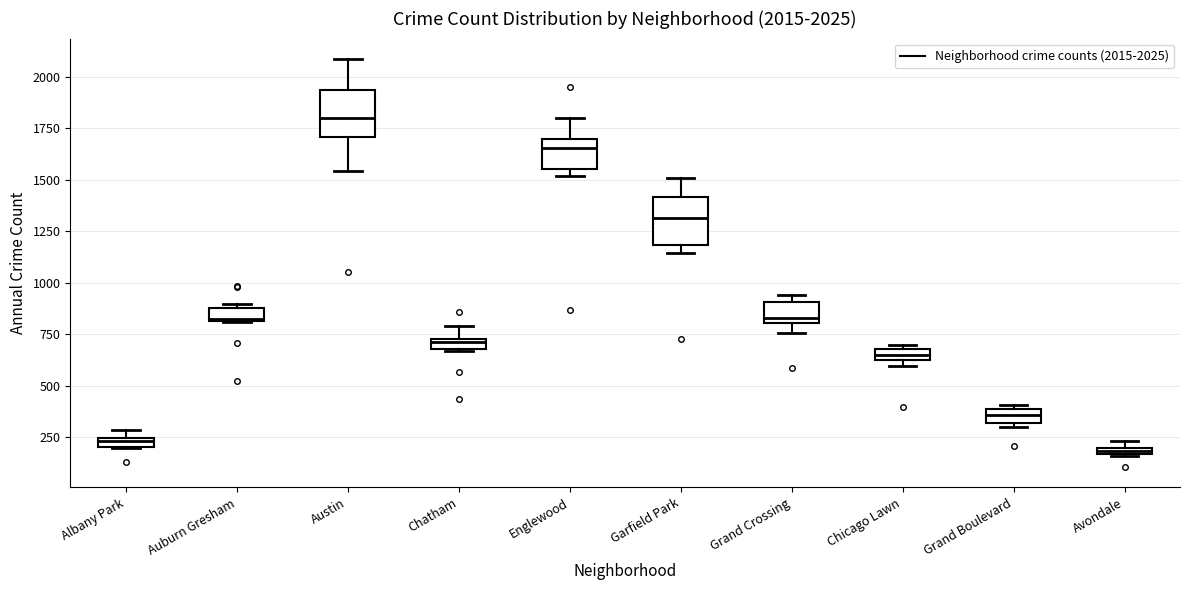

Which box has the highest median line?

Austin